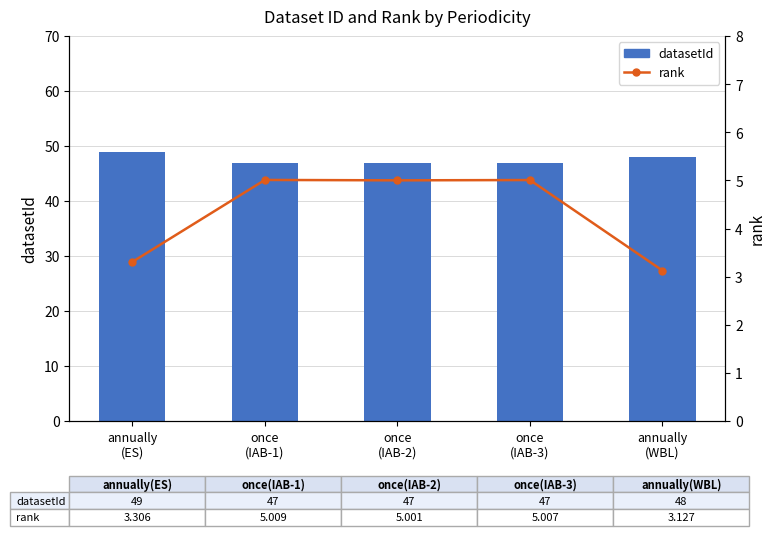

What position from the left is annually
(WBL)?

5